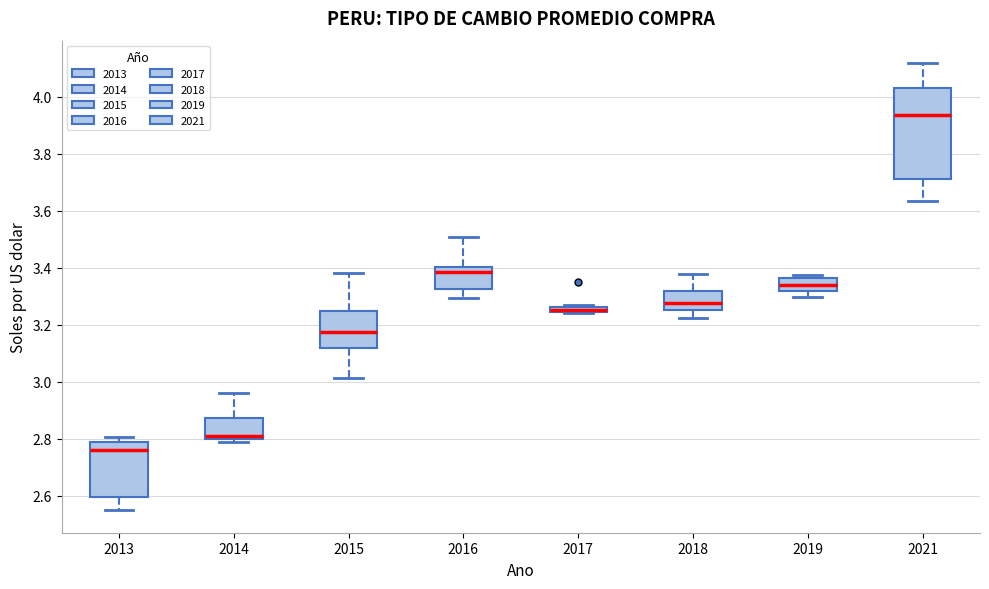

Where does the lower whisker of the box at x = 2019 end on the y-axis? The values are not printed on the chart, so give them approximately, as read against the axis.

3.30